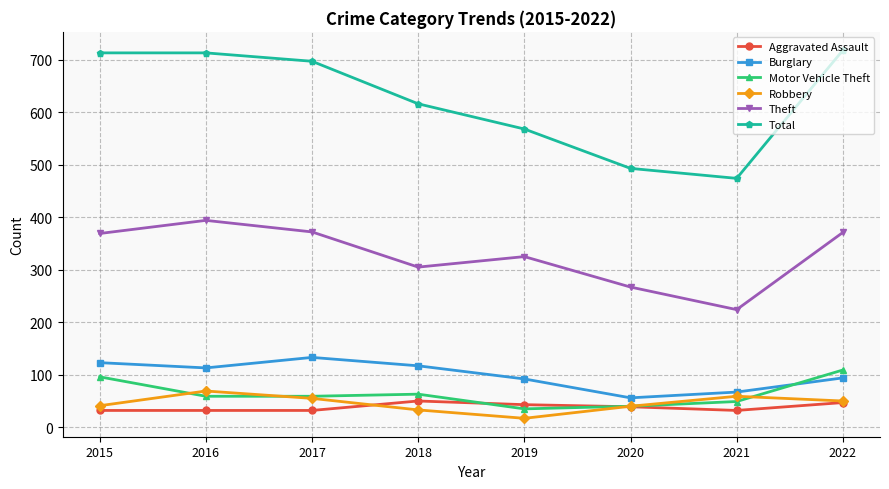

How many Aggravated Assault values are between 32 and 47?

7